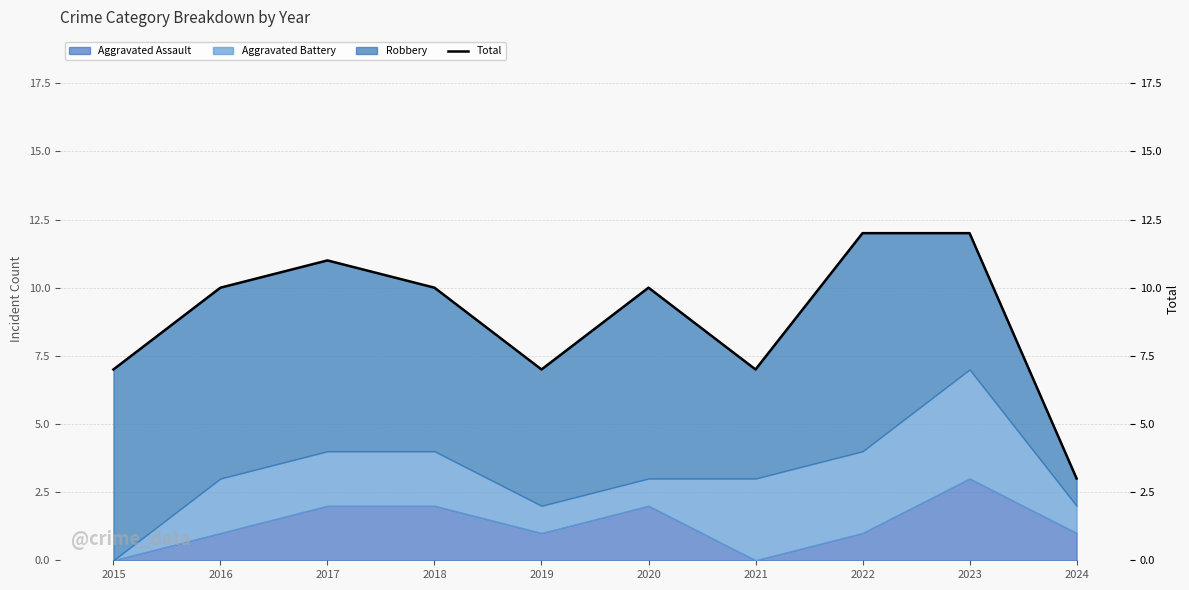

How many values are between 7 and 11?

7